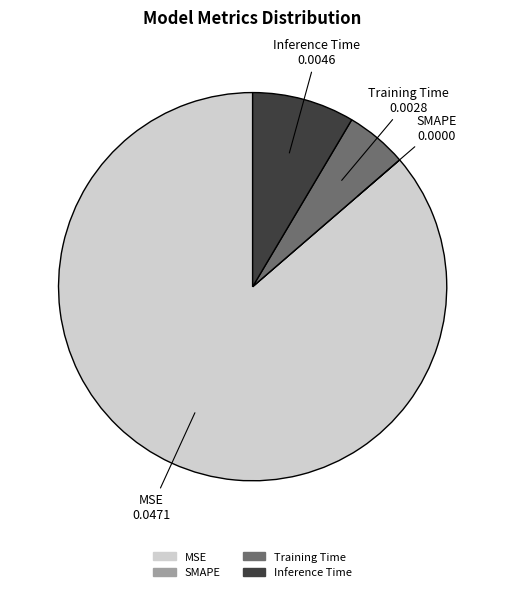

The Inference Time slice represents 9% of the pie. True or false?

True